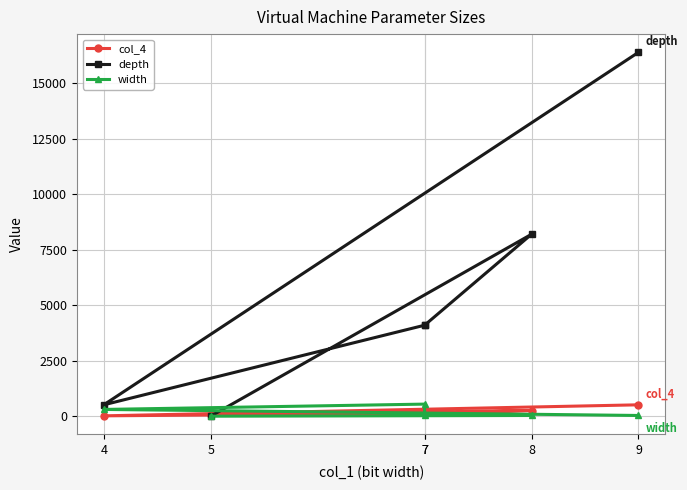

Reading left to right, transcribe all the data shown in this chart.

col_4: 32	256	128	128	16	512
depth: 0	8192	4096	4096	512	16384
width: 0	32	32	544	304	32